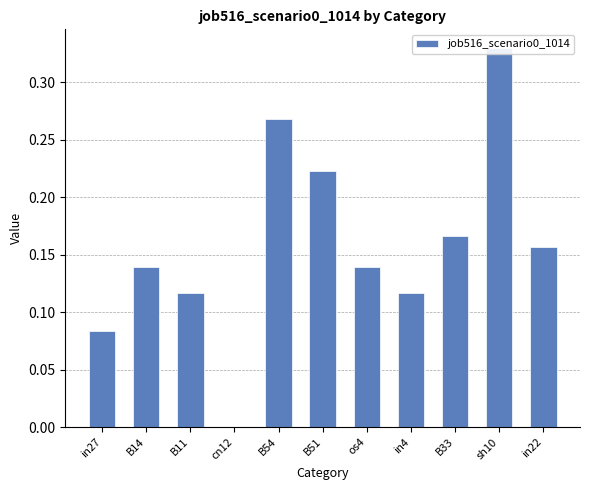

List the labels in order of value, largest first.

sh10, B54, B51, B33, in22, B14, os4, B11, in4, in27, cn12